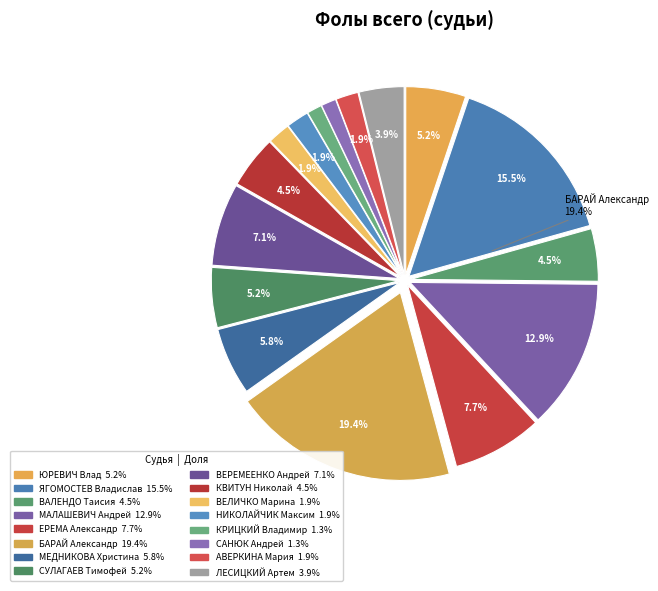

To the nearest percent, what percentage of the pie is ЛЕСИЦКИЙ Артем?

4%